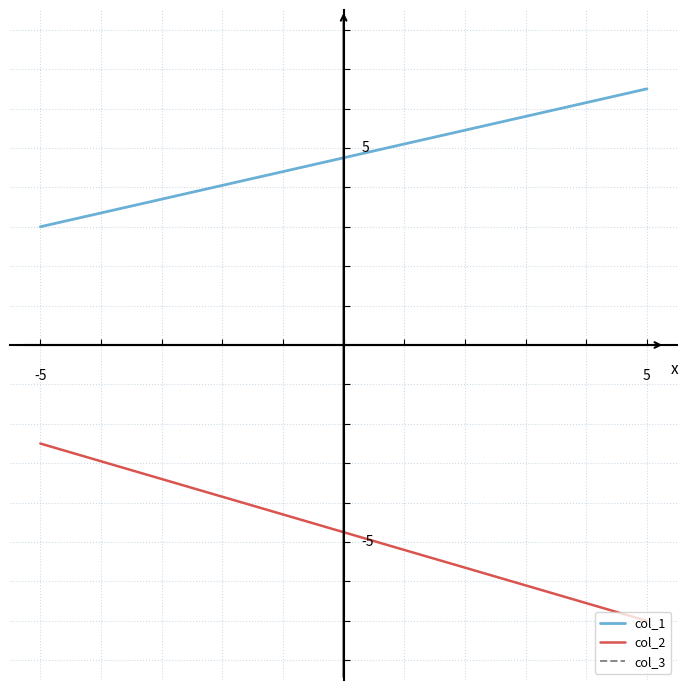

True or false: col_2 and col_3 cross at least once.

False